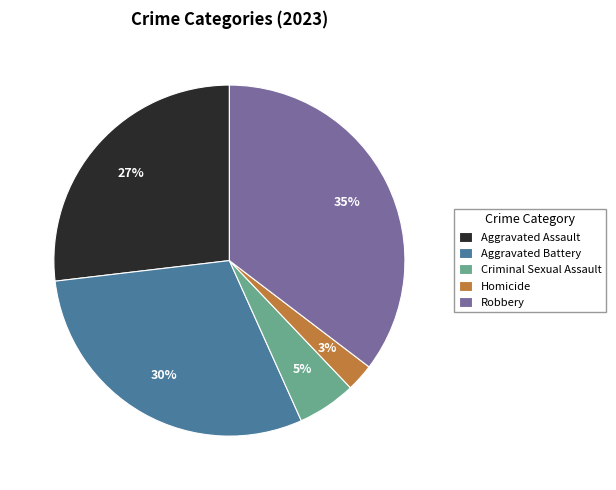

To the nearest percent, what percentage of the pie is Homicide?

3%